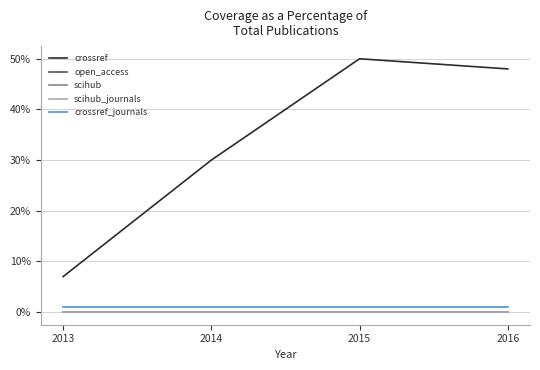

Does the chart display data point markers on the line(s)?

No